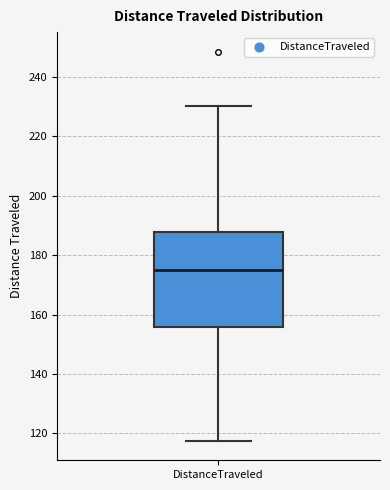

Where does the lower whisker of the box for DistanceTraveled end on the y-axis? The values are not printed on the chart, so give them approximately, as read against the axis.

118